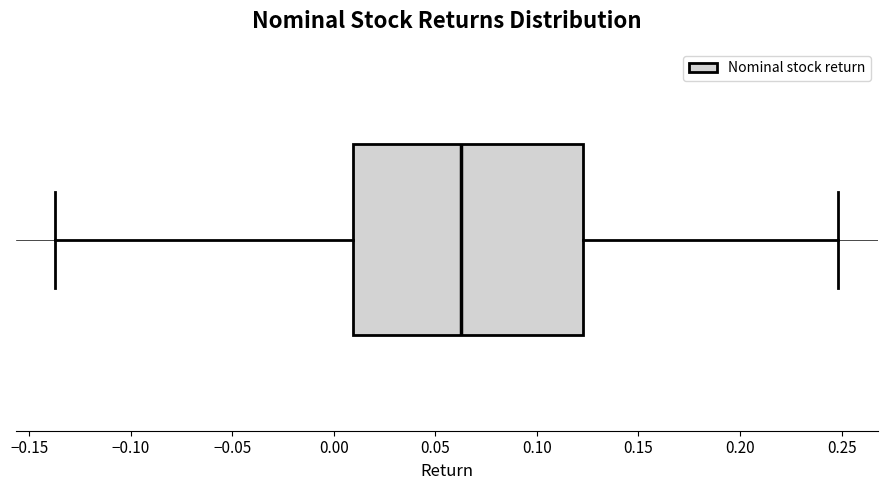

Where does the median line of the box sit on the x-axis? The values are not printed on the chart, so give them approximately, as read against the axis.

0.060